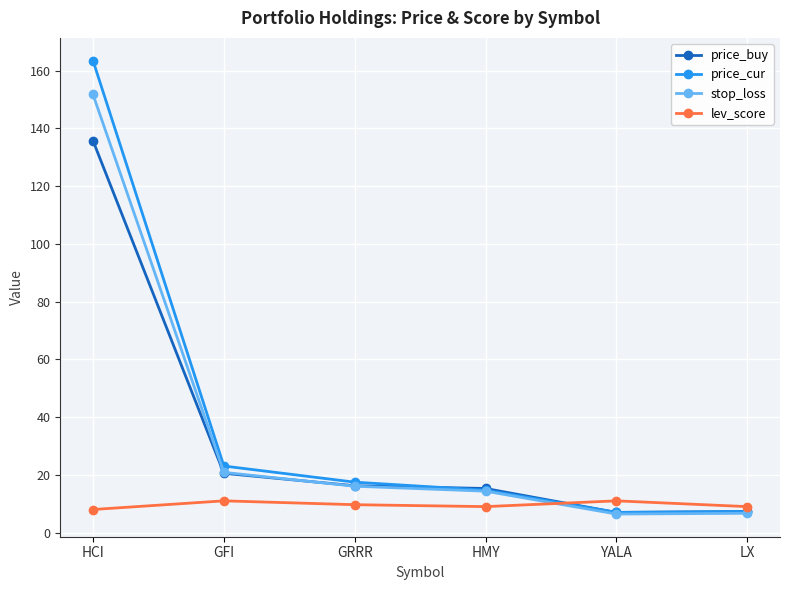

The lev_score series shows 8.0 at HCI. True or false?

True